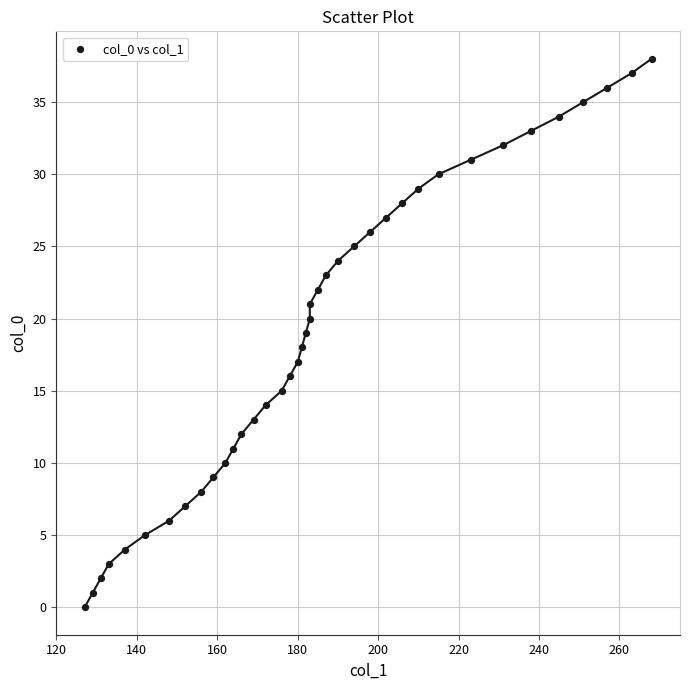

What is the range of X values (max minus min)?

141